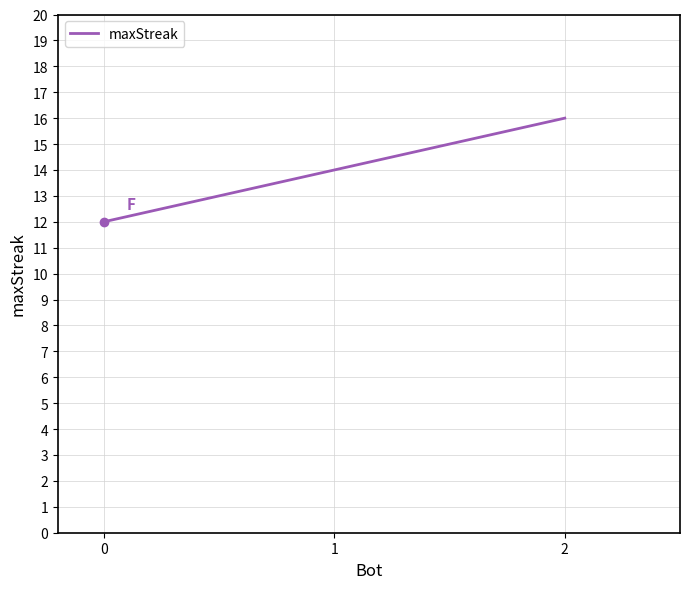

What is the difference between the values at 0 and 2?

4